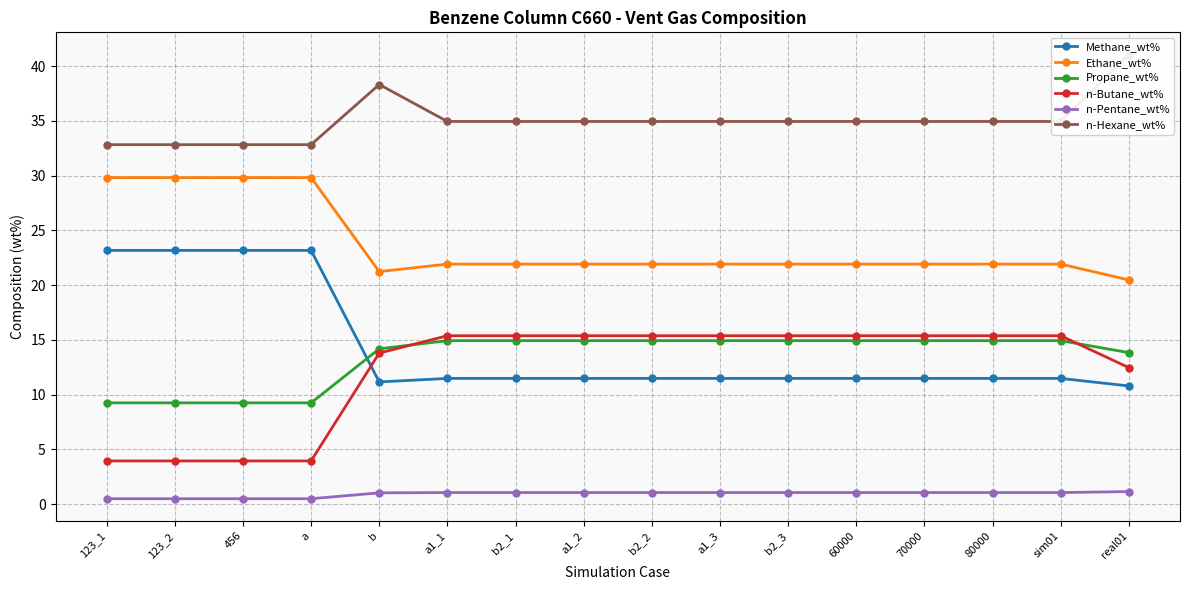

What is the highest value of the n-Hexane_wt% series?

41.1